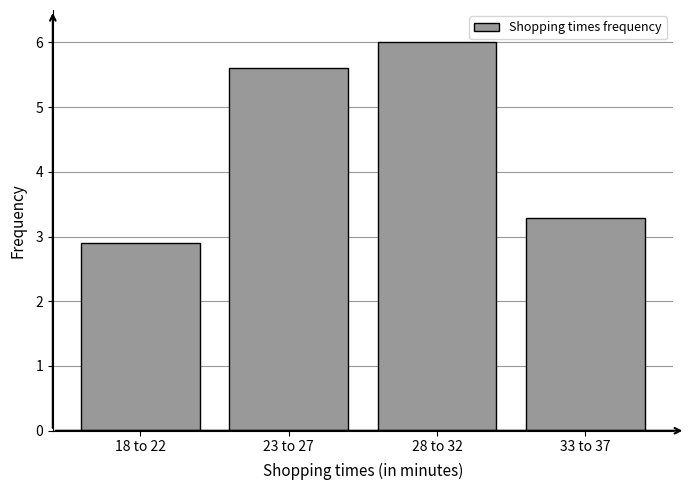

Reading right to left, transcribe all the data shown in this chart.

3.3	6.0	5.6	2.9